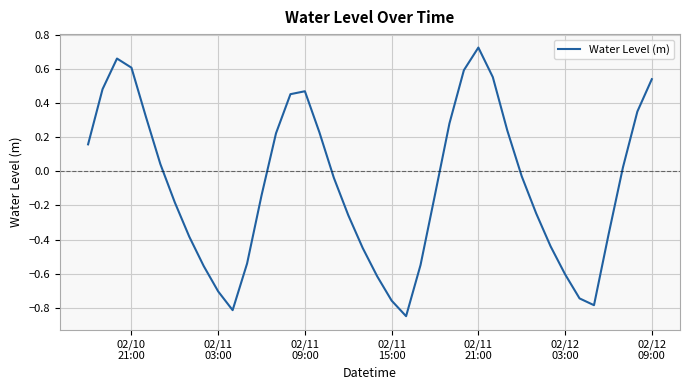

What is the difference between the maximum and minimum values?

1.6